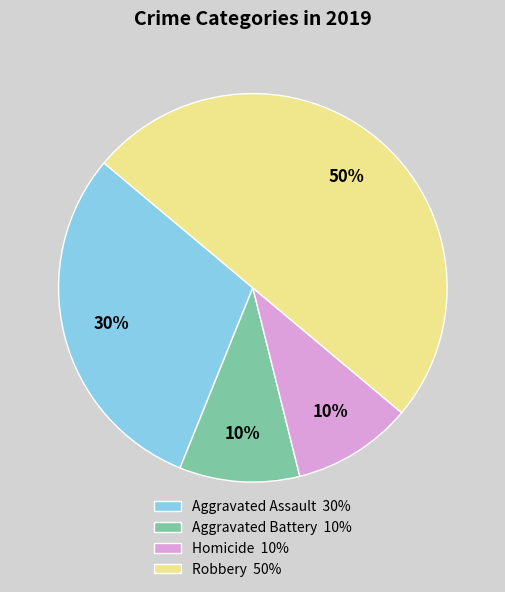

Does Homicide 10% represent more than half of the total?

No